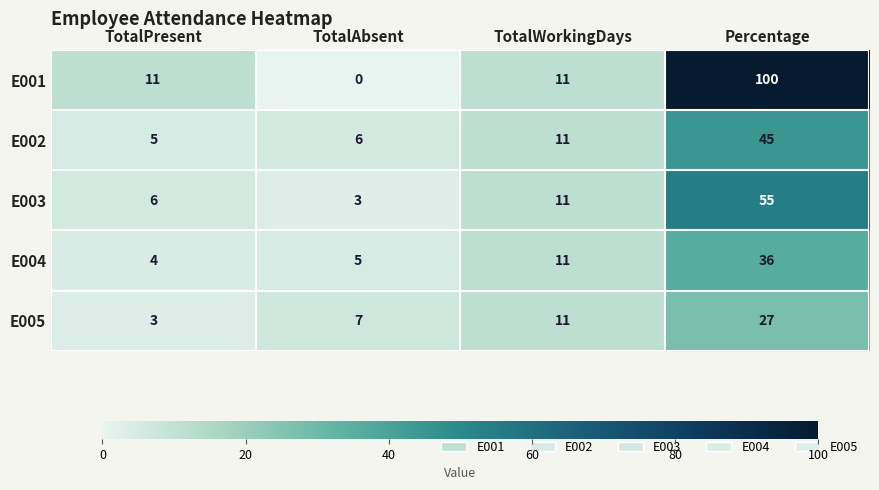

Reading left to right, what are all the values shown in this chart?

E001: 11	0	11	100
E002: 5	6	11	45
E003: 6	3	11	55
E004: 4	5	11	36
E005: 3	7	11	27